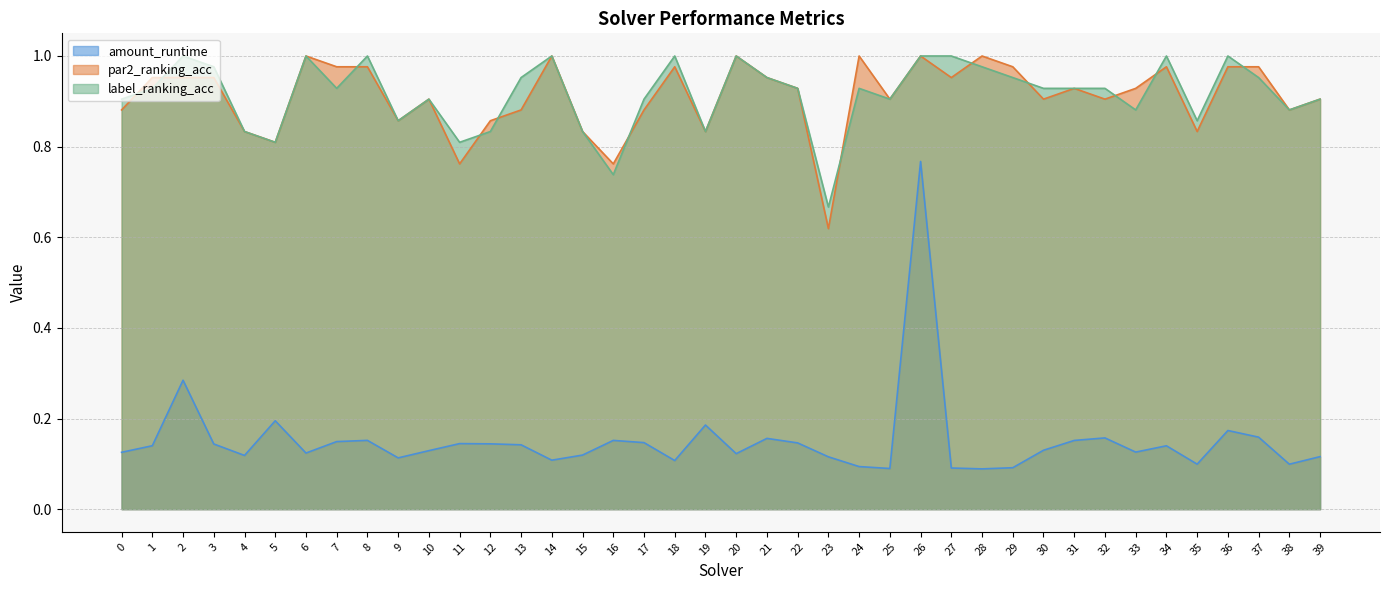

In amount_runtime, how many points are lower than both neighbors (excluding endpoints)?

11